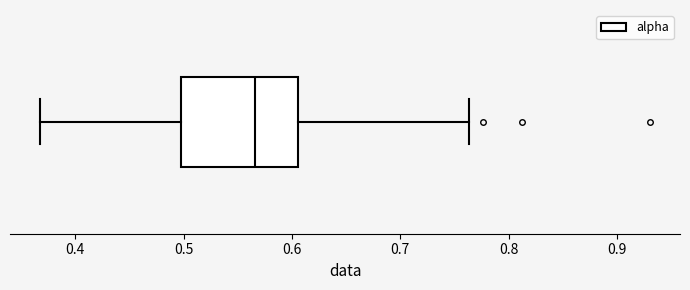

Where is the left edge of the box on the x-axis? The values are not printed on the chart, so give them approximately, as read against the axis.

0.50